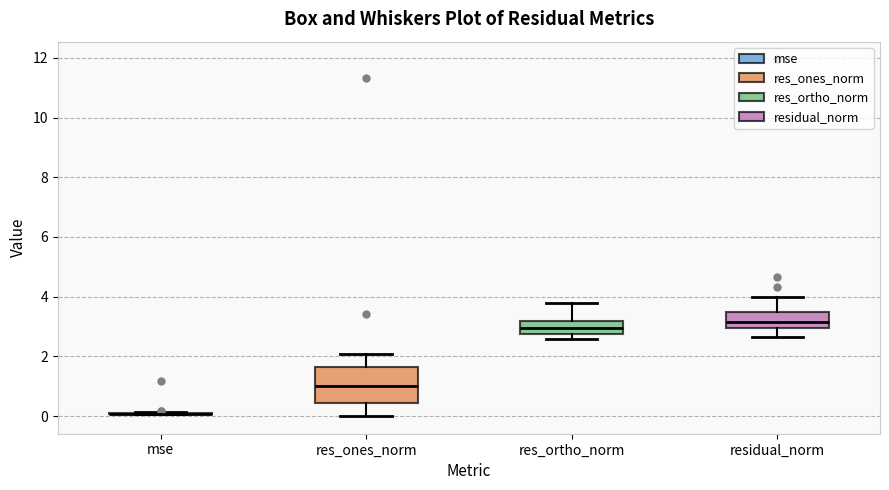

Reading left to right, read every box against the y-axis: the position of its median line, the range the box covers, and the ends of its whiskers. The values are not printed on the chart, so give them approximately, as read against the axis.

mse: box collapsed to a line at 0.0, whiskers 0.0 to 0.2
res_ones_norm: median 1.0, box 0.4 to 1.6, whiskers 0.0 to 2.0
res_ortho_norm: median 3.0, box 2.8 to 3.2, whiskers 2.6 to 3.8
residual_norm: median 3.2, box 3.0 to 3.4, whiskers 2.6 to 4.0